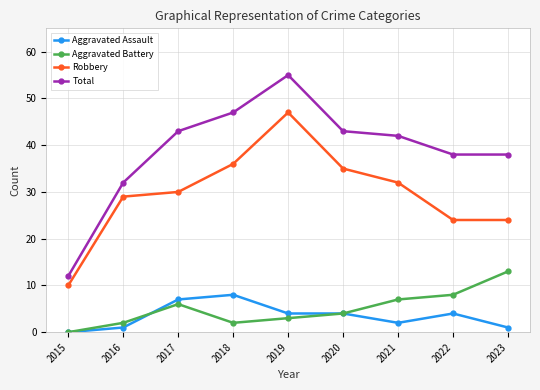

How many data points does each series have?

9